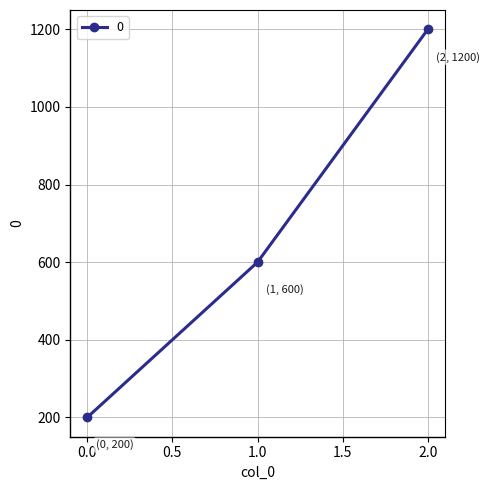

Count the values in the range 200 to 1200.

3